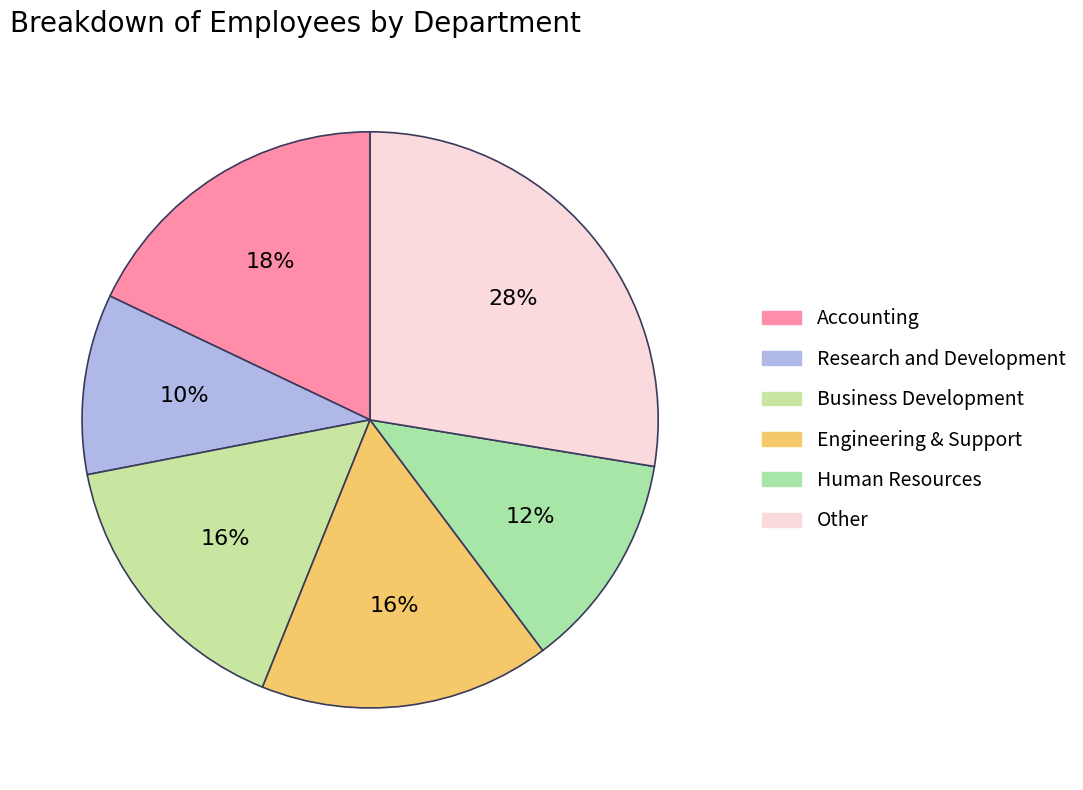

How many segments does this pie chart have?

6